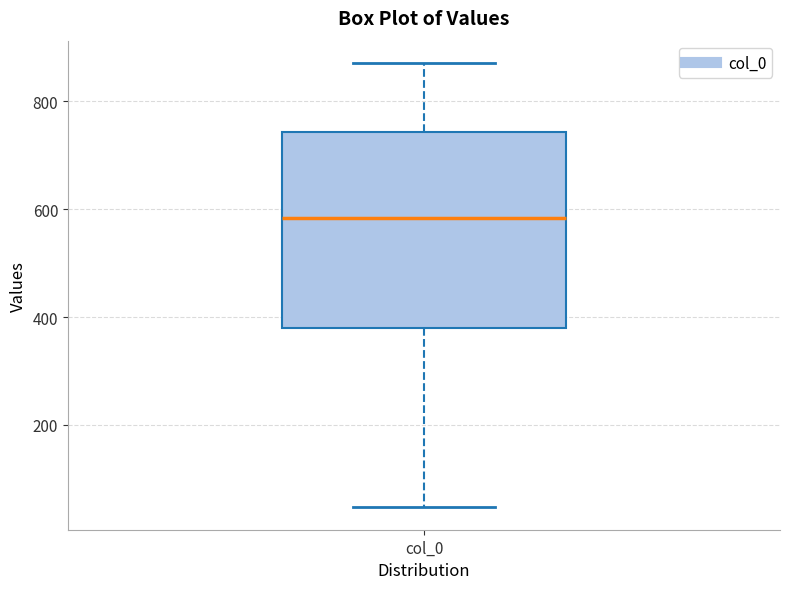

Where does the median line of the box for col_0 sit on the y-axis? The values are not printed on the chart, so give them approximately, as read against the axis.

580